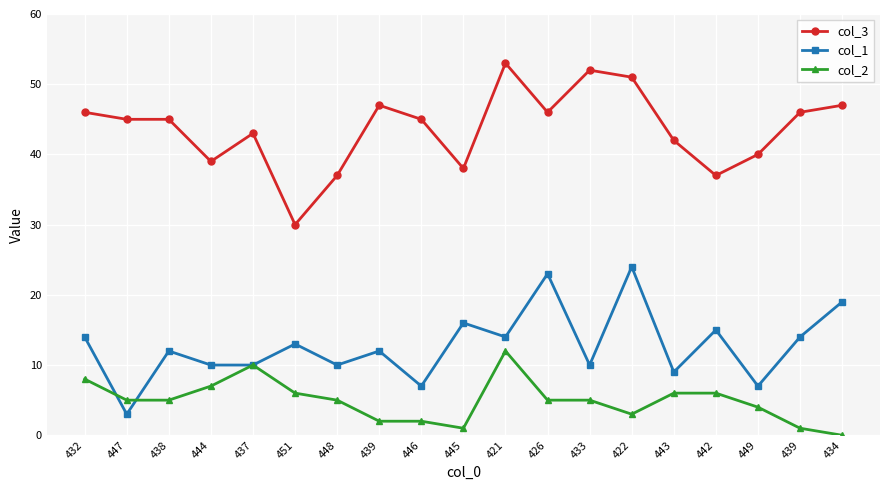

The col_3 series shows 45 at 438. True or false?

True